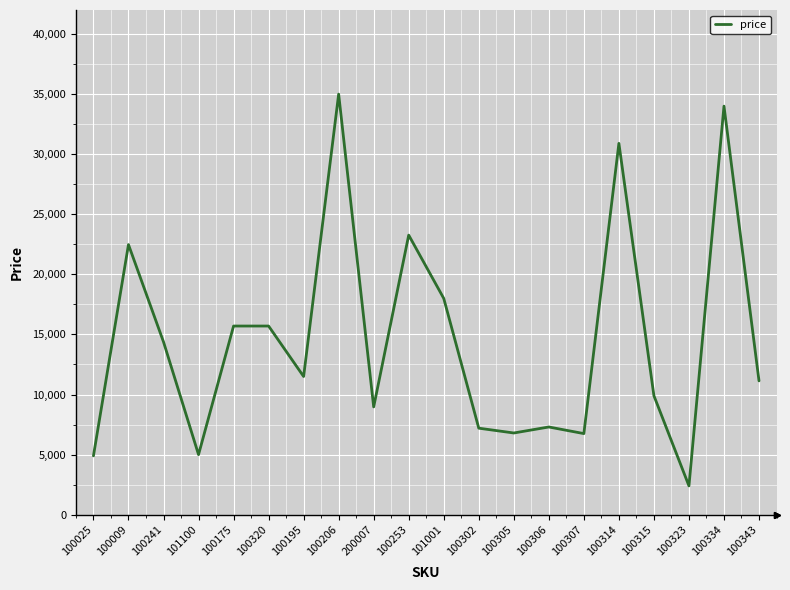

Where does the data first go above 11500?

100009